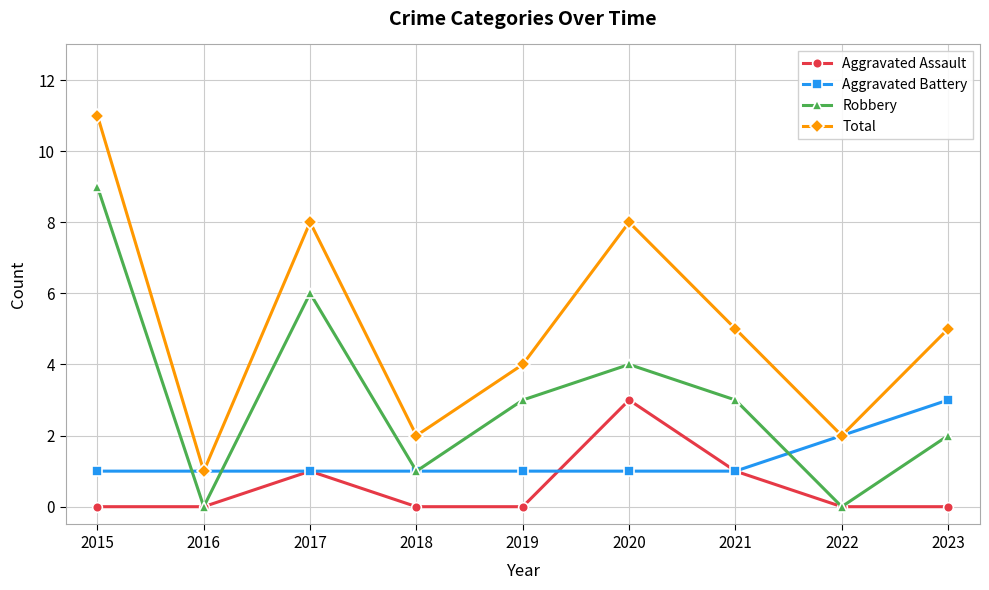

Reading left to right, list all the values displayed in this chart.

Aggravated Assault: 0	0	1	0	0	3	1	0	0
Aggravated Battery: 1	1	1	1	1	1	1	2	3
Robbery: 9	0	6	1	3	4	3	0	2
Total: 11	1	8	2	4	8	5	2	5